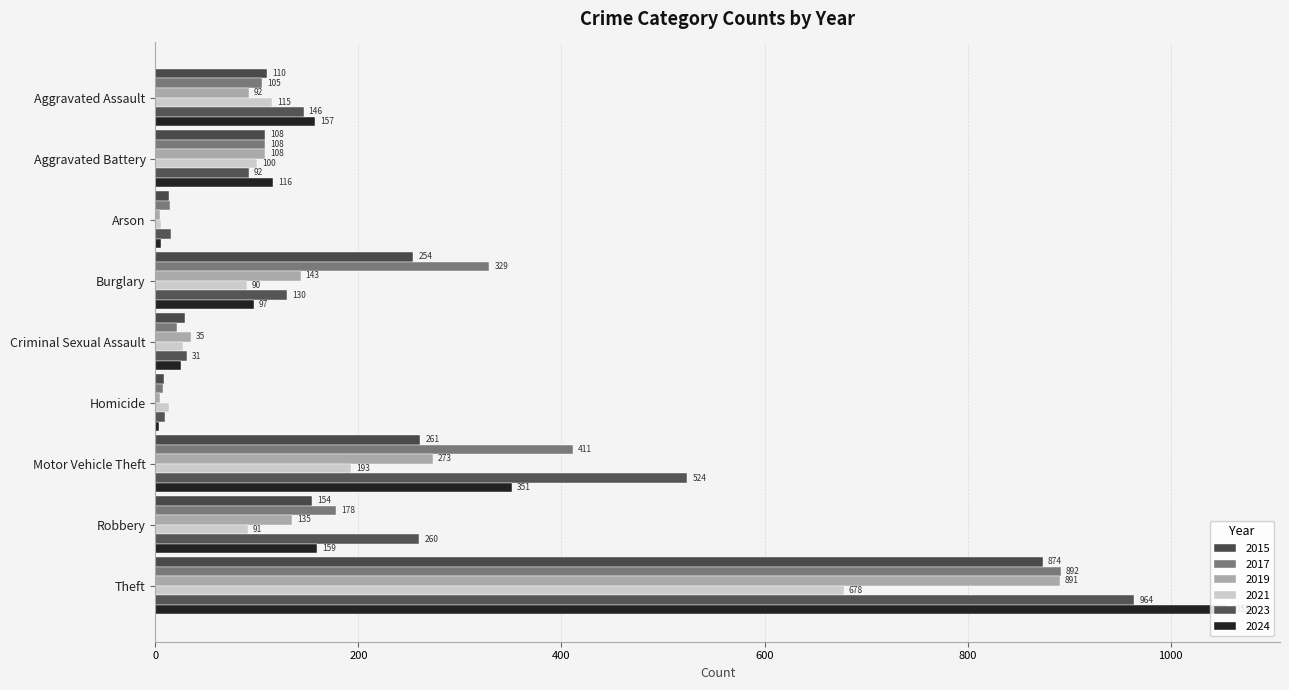

Is it true that 2021 equals 43 at Aggravated Battery?

False